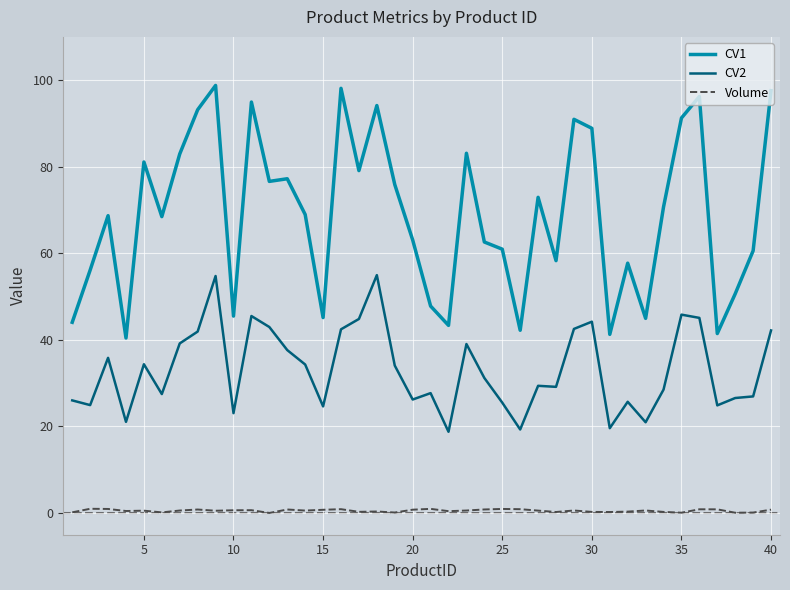

What is the difference between the maximum and minimum values in the CV2 series?

36.2